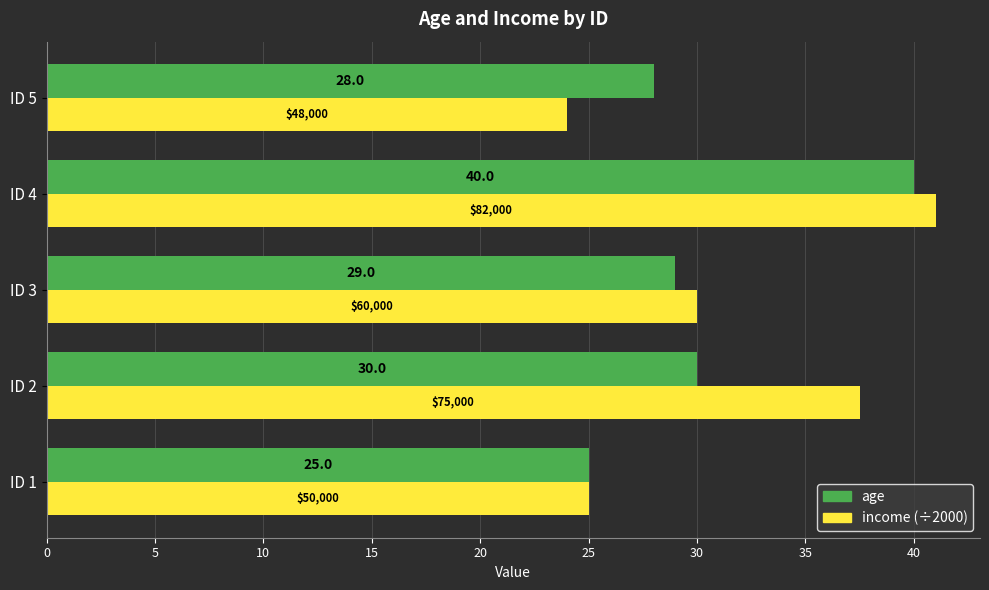

What is the difference between the second highest and minimum values in the age series?

5.0